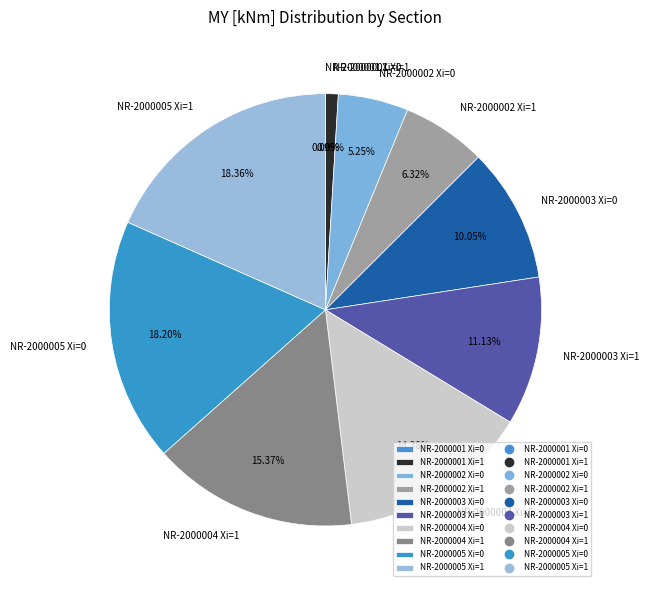

Approximately how many times larger is the value at NR-2000004 Xi=0 compared to NR-2000003 Xi=0?

1.4